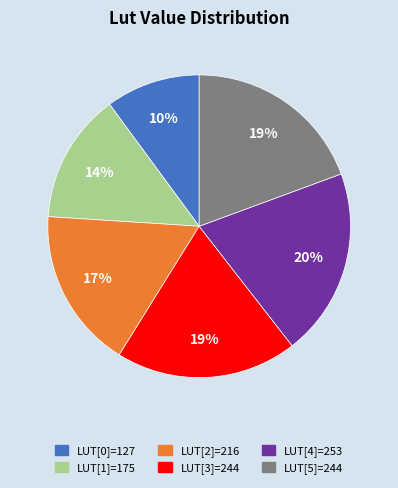

To the nearest percent, what is the average slice percentage?

17%